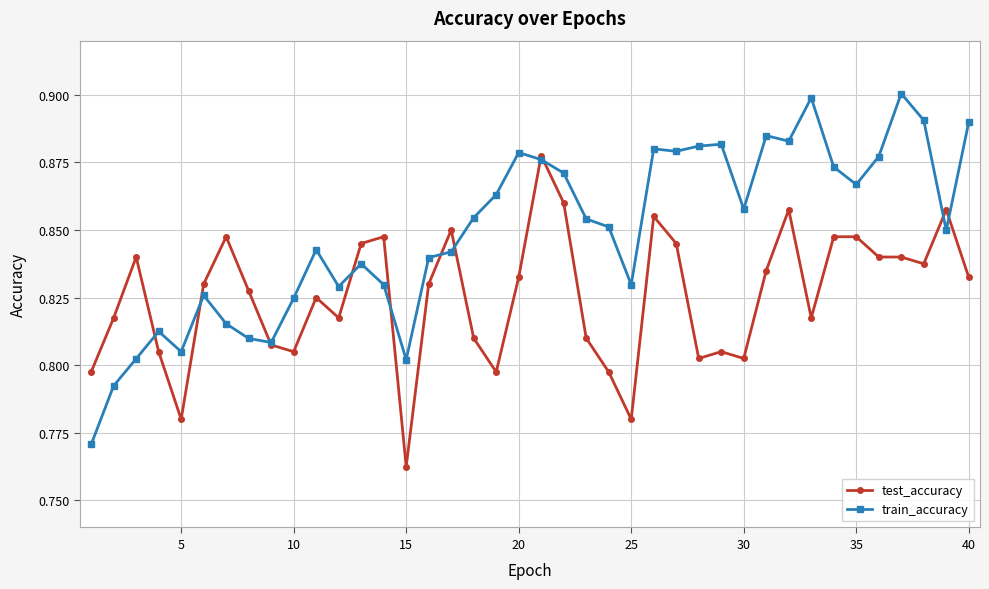

Rank the series by their maximum value, from highest to lowest.

train_accuracy, test_accuracy